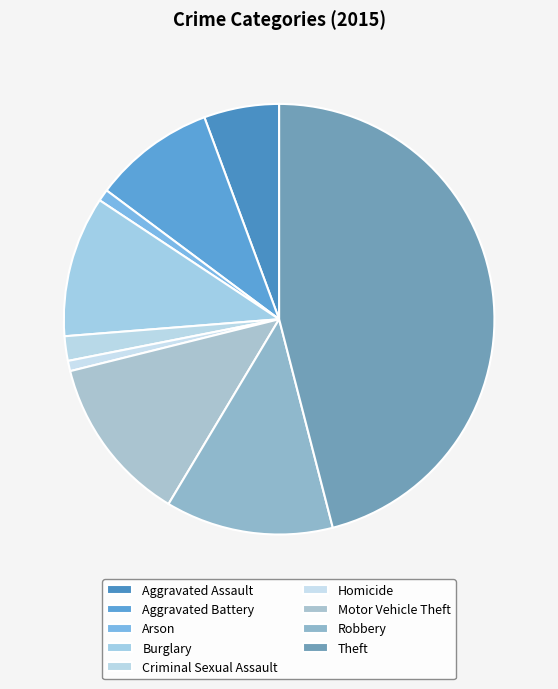

What is the smallest slice in the pie chart?

Homicide